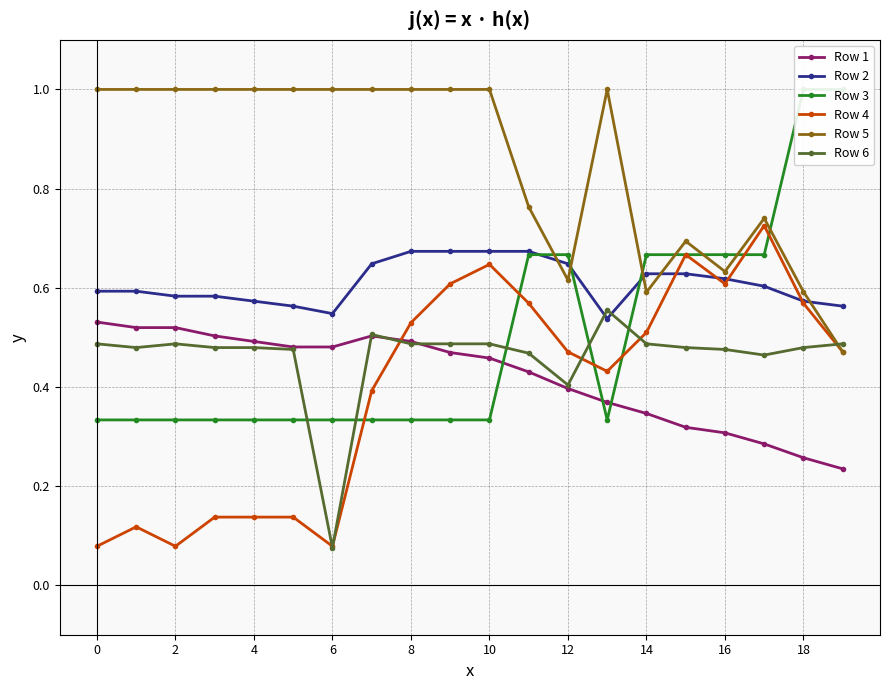

What is the minimum value shown in the chart?

0.1